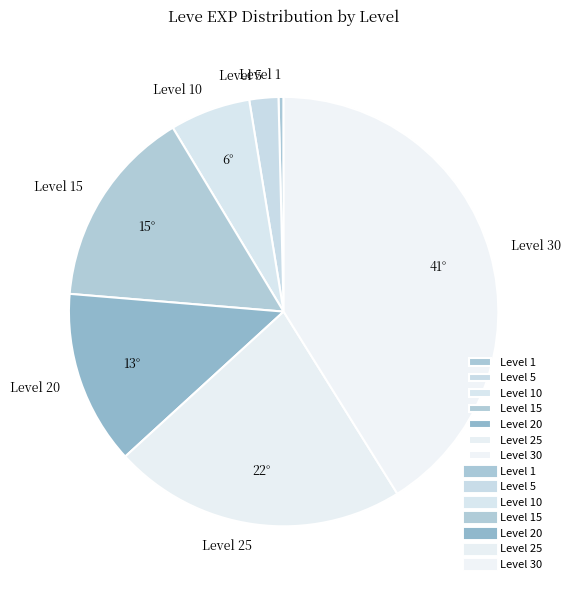

Is the sum of Level 15 and Level 30 greater than half?

Yes